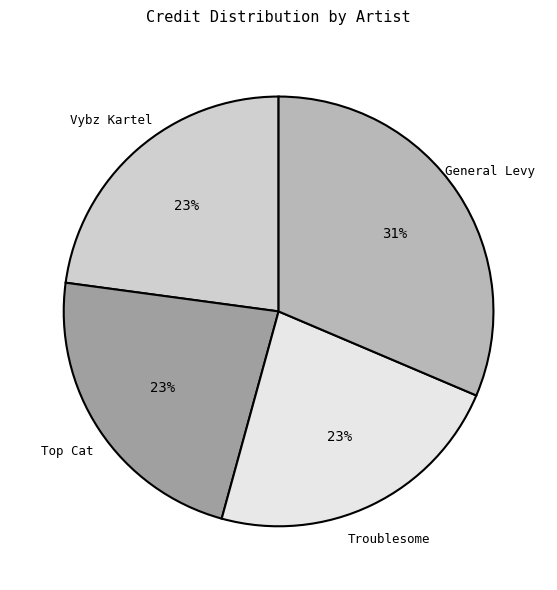

Is the sum of General Levy and Troublesome greater than half?

Yes